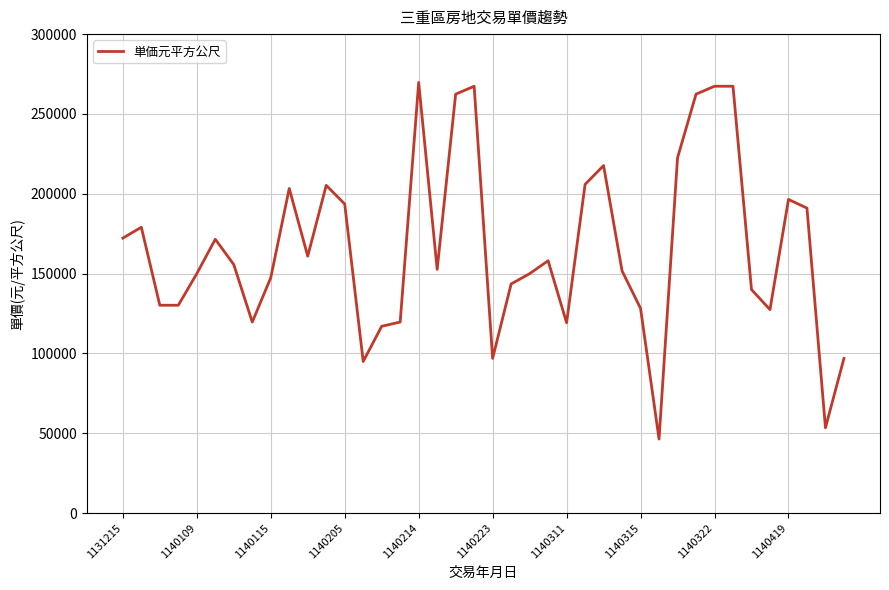

What is the maximum value shown in the chart?

269715